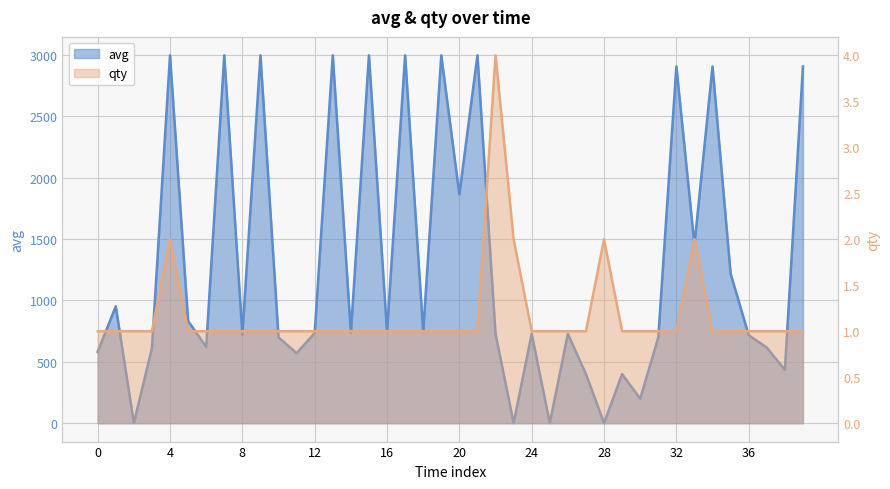

Which series changed the most between 12 and 30?

avg